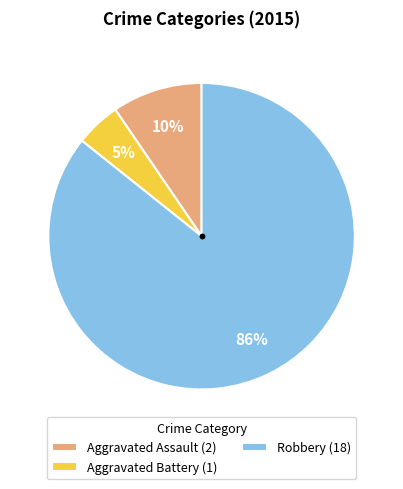

What percentage is the Aggravated Battery (1) slice, to the nearest percent?

5%